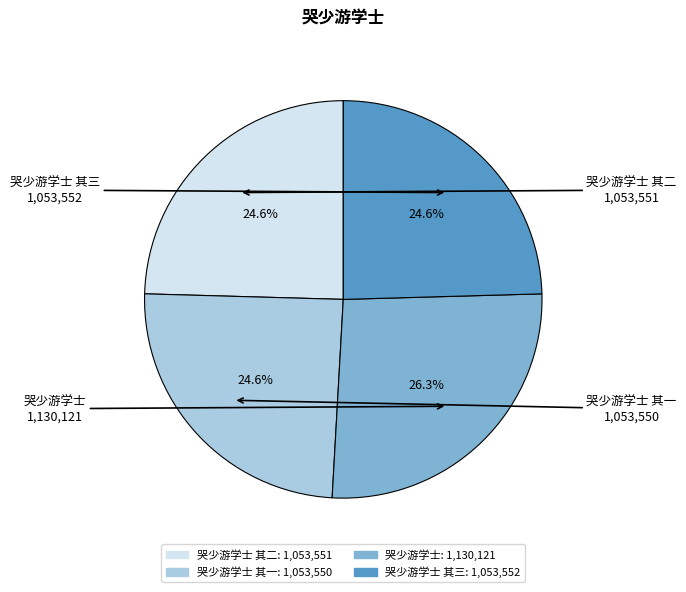

To the nearest percent, what percentage of the pie is 哭少游学士 其三?

25%